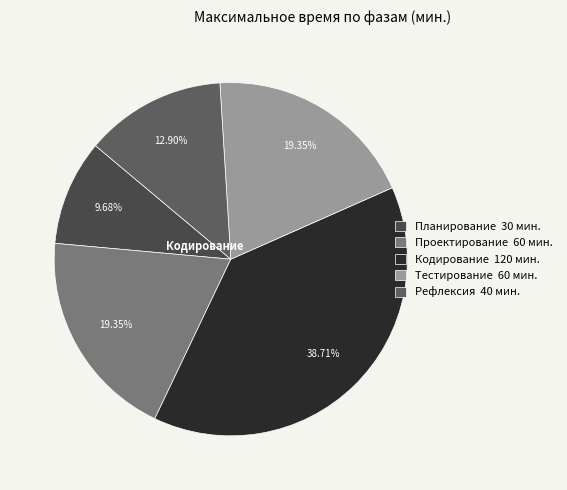

How much of the chart is everything except Проектирование?

80.6%